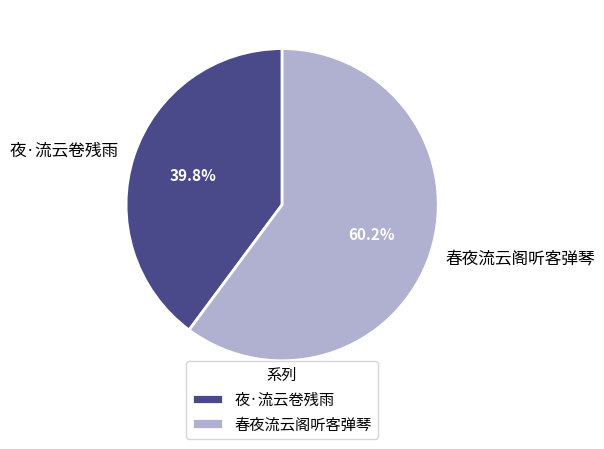

To the nearest percent, what is the combined percentage of 夜·流云卷残雨 and 春夜流云阁听客弹琴?

100%